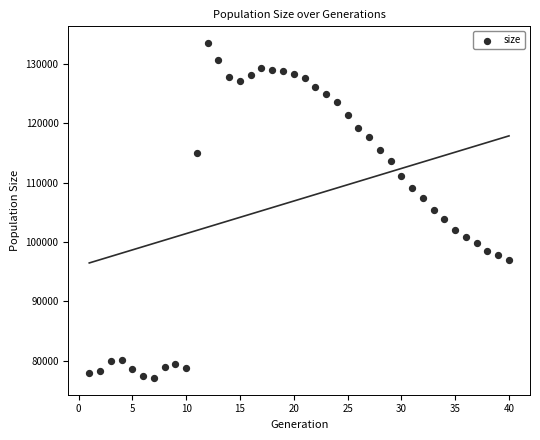

What is the range of Y values (max minus min)?

56423